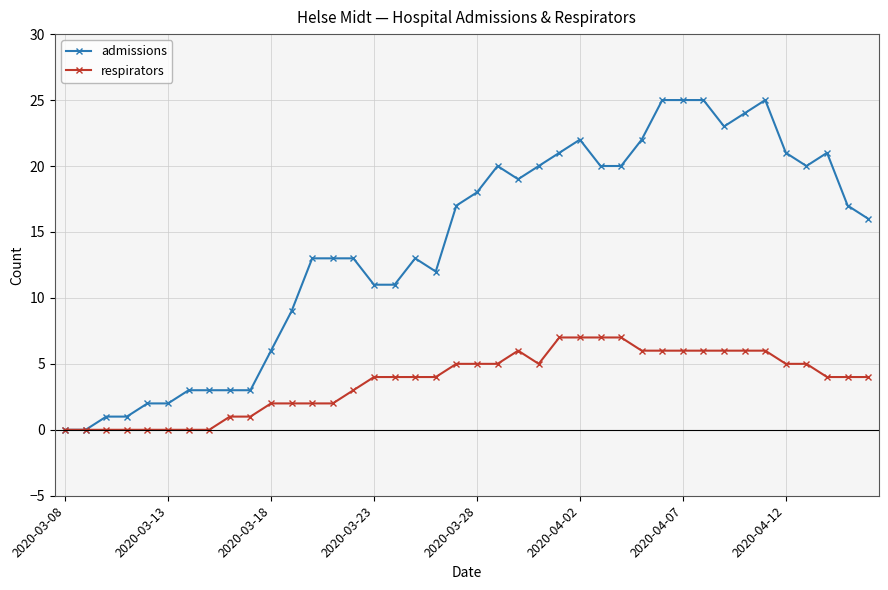

Is this an area chart (filled region under the line)?

No